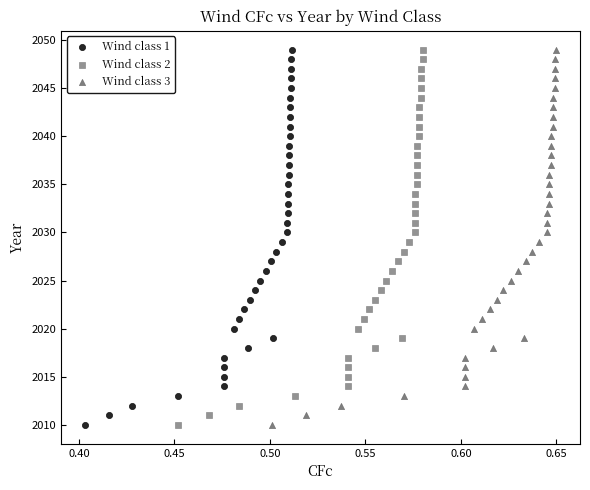

What are all the series names shown in the legend?

Wind class 1, Wind class 2, Wind class 3